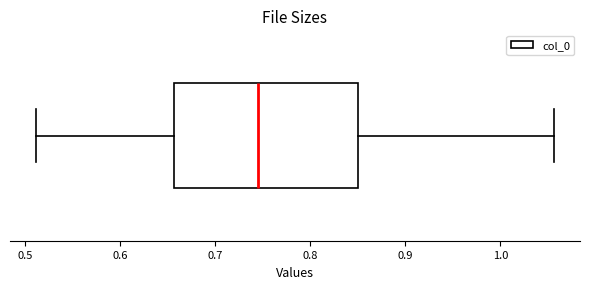

Transcribe this box plot: give where the median line is, the range the box spans, and where the two whiskers end, as read against the x-axis. The values are not printed on the chart, so give them approximately, as read against the axis.

median 0.74, box 0.66 to 0.85, whiskers 0.51 to 1.06